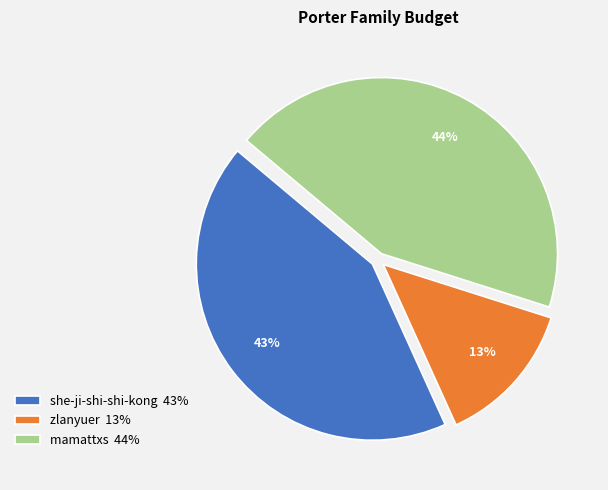

Approximately how many times larger is the value at zlanyuer compared to she-ji-shi-shi-kong?

0.3